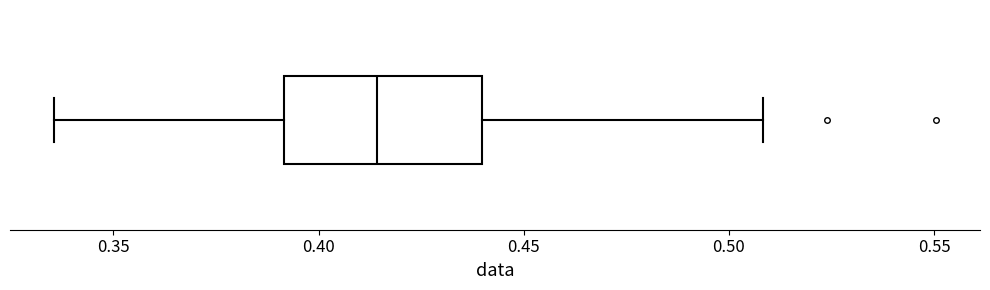

Transcribe this box plot: give where the median line is, the range the box spans, and where the two whiskers end, as read against the x-axis. The values are not printed on the chart, so give them approximately, as read against the axis.

median 0.415, box 0.390 to 0.440, whiskers 0.335 to 0.510